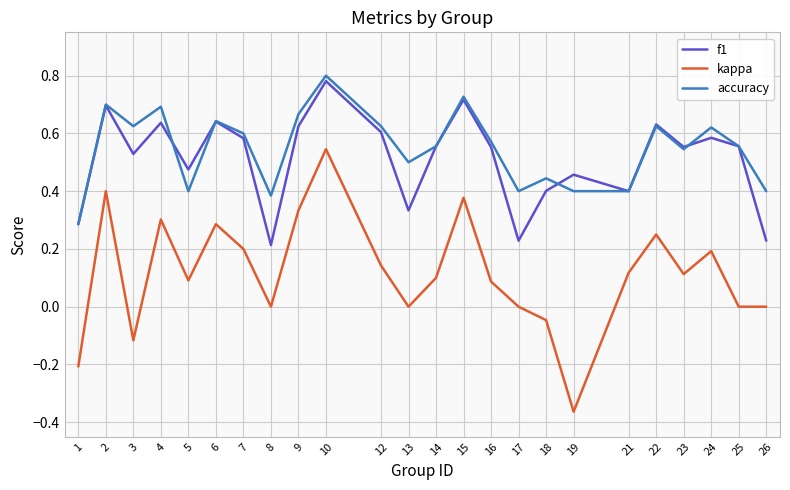

Which category has the lowest value in the kappa series?

19